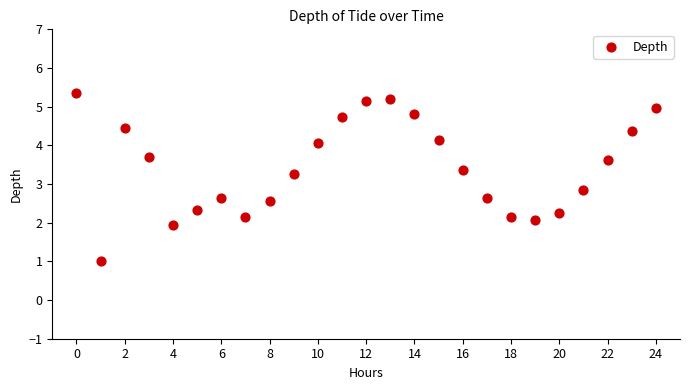

What Y value in the scatter plot is closest to 3?

2.8